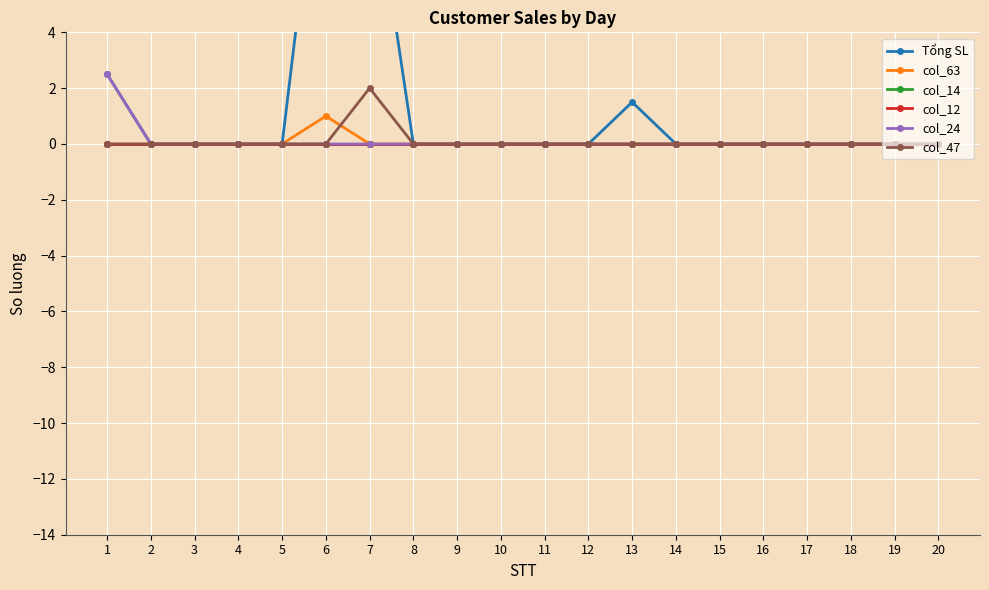

At 15, list the series in order from largest to smallest.

Tổng SL, col_63, col_14, col_12, col_24, col_47